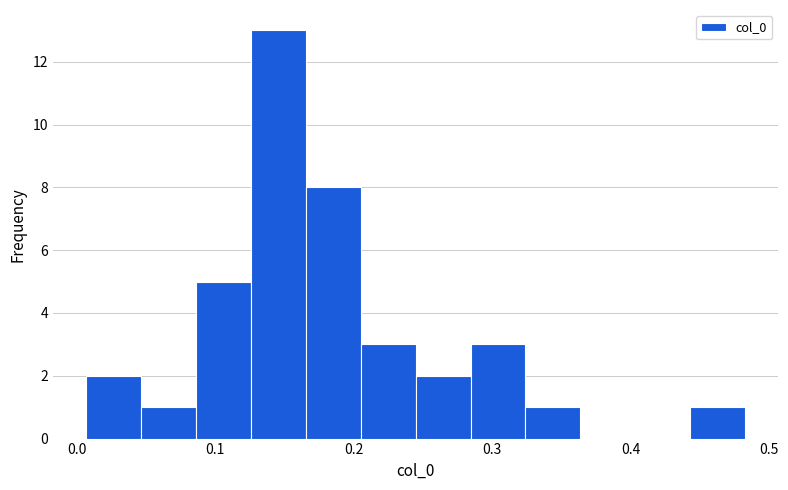

Read against the x-axis, roughly where is the centre of the tallest bar?

0.15